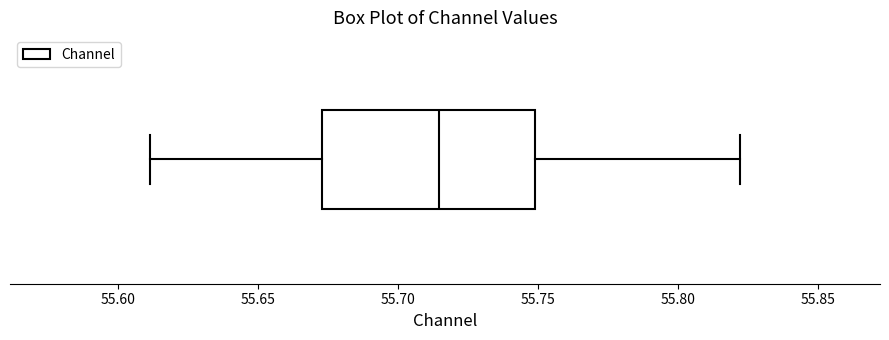

Read this box plot against the x-axis: the position of the median line, the range covered by the box, and the ends of both whiskers. The values are not printed on the chart, so give them approximately, as read against the axis.

median 55.715, box 55.675 to 55.750, whiskers 55.610 to 55.820